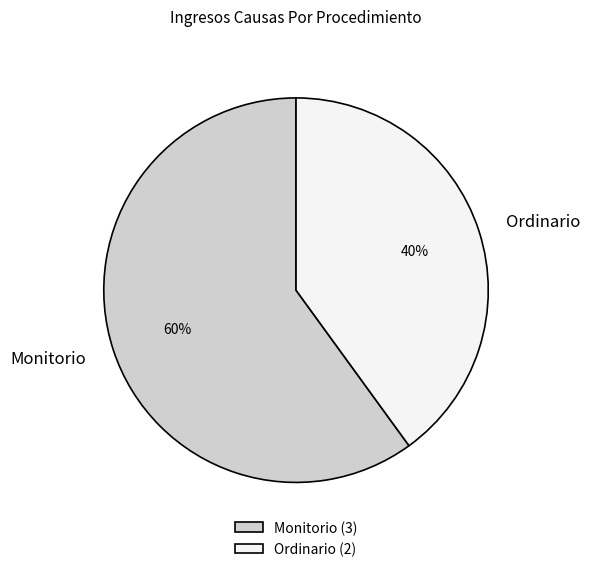

True or false: Monitorio accounts for 54% of the total.

False